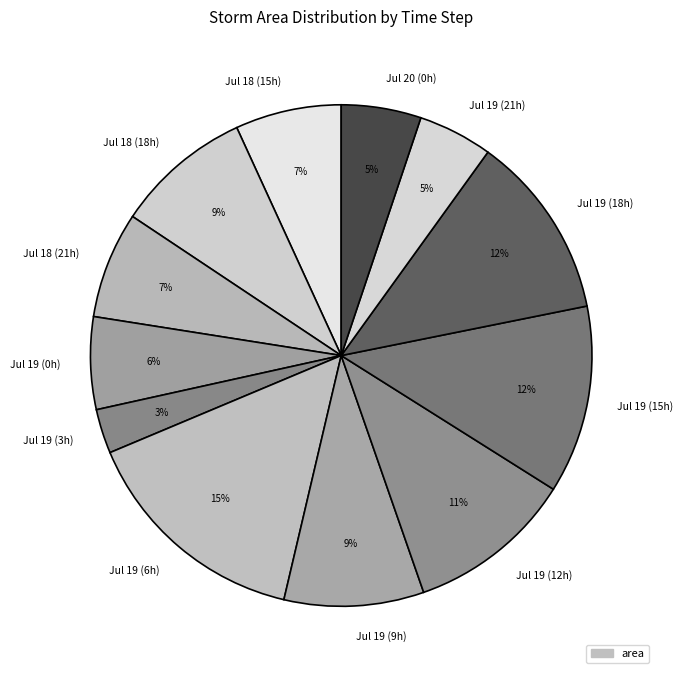

True or false: Jul 19 (18h) accounts for 1% of the total.

False